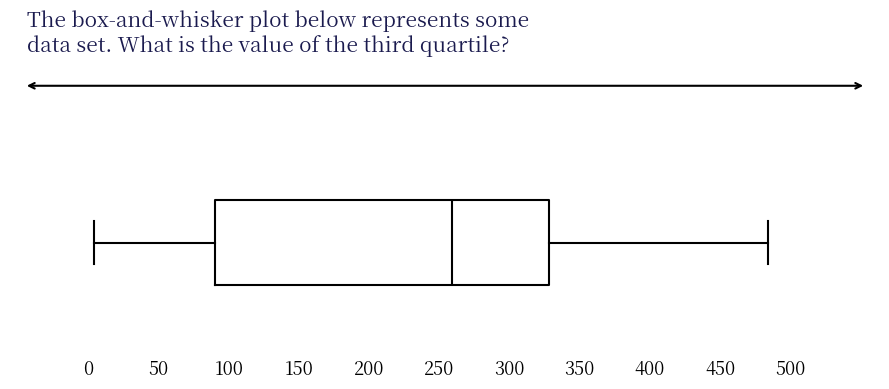

Read this box plot against the x-axis: the position of the median line, the range covered by the box, and the ends of both whiskers. The values are not printed on the chart, so give them approximately, as read against the axis.

median 260, box 90 to 330, whiskers 5 to 485